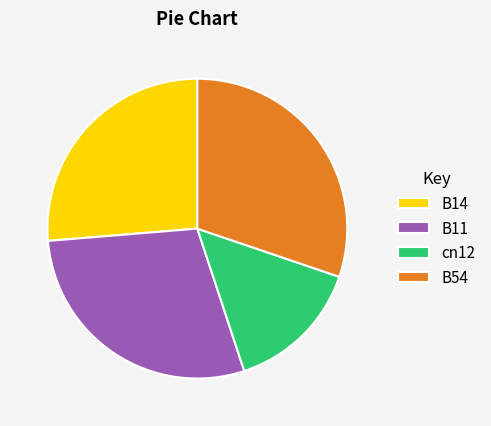

Does any single category account for the majority?

No